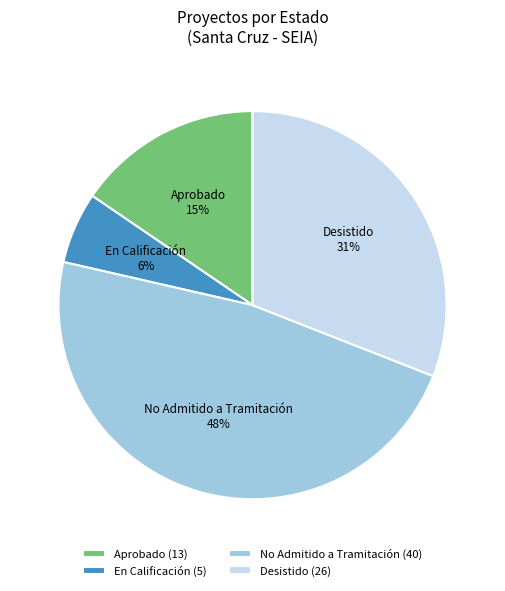

Between No Admitido a Tramitación and Desistido, which is larger?

No Admitido a Tramitación